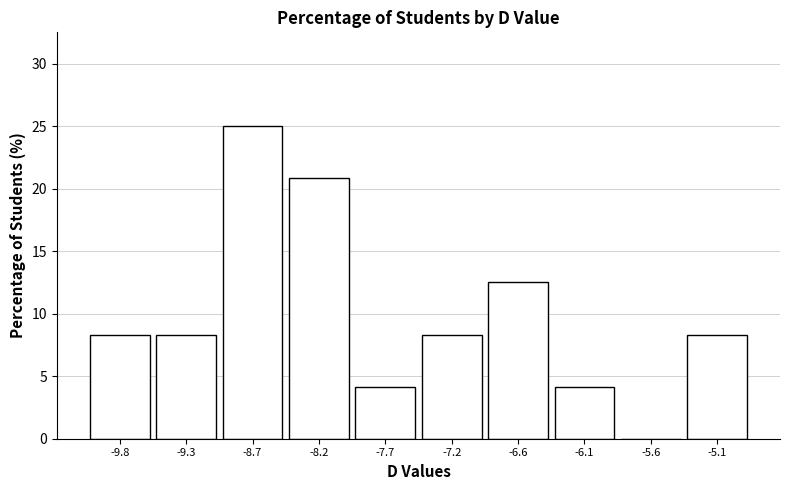

Reading left to right, transcribe this chart: for each bar, give the range it covers on the x-axis and its height. Neither the bar edges nor the heights are printed on the chart, so give them approximately, as read against the axes.

-10.1 to -9.5: 8.5
-9.5 to -9.0: 8.5
-9.0 to -8.5: 25.0
-8.5 to -8.0: 21.0
-8.0 to -7.4: 4.0
-7.4 to -6.9: 8.5
-6.9 to -6.4: 12.5
-6.4 to -5.9: 4.0
-5.9 to -5.3: 0
-5.3 to -4.8: 8.5